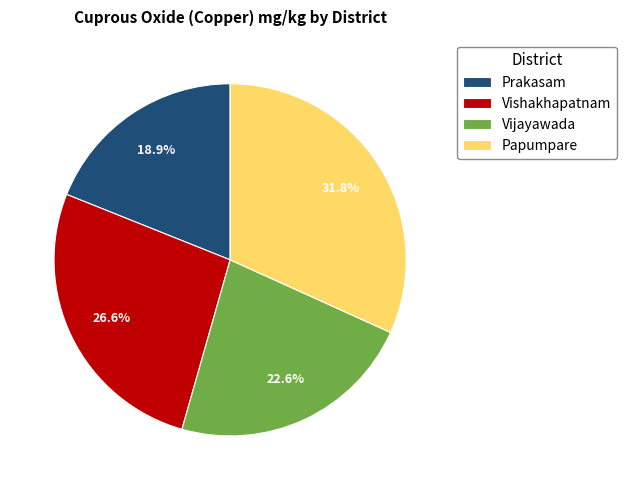

Is there any slice that represents more than half of the pie?

No